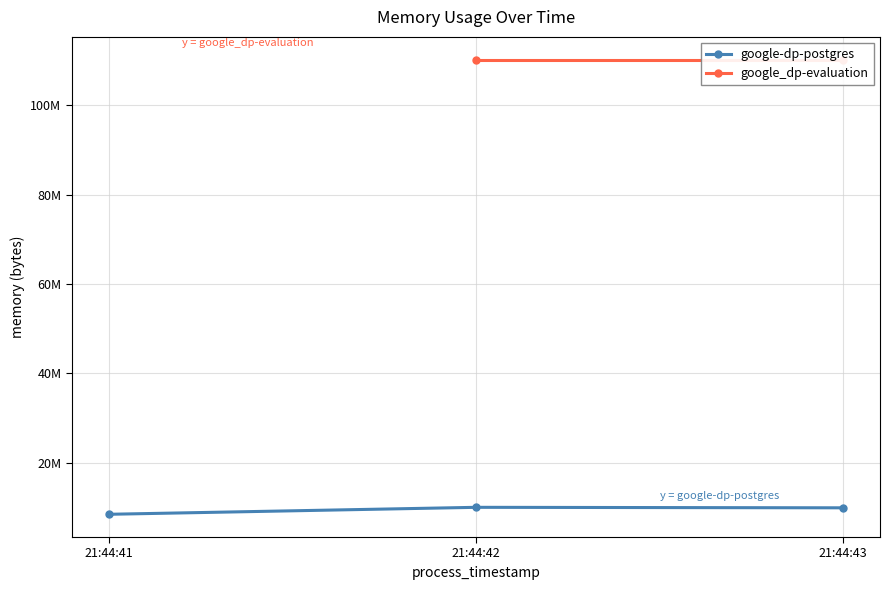

True or false: the data shows 10014720 at 21:44:42.

True